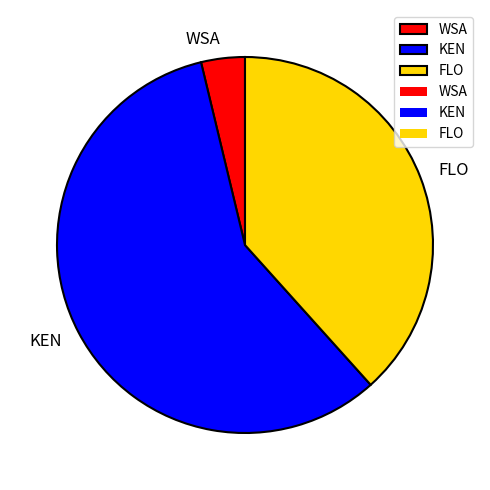

Which category has the biggest portion of the pie?

KEN